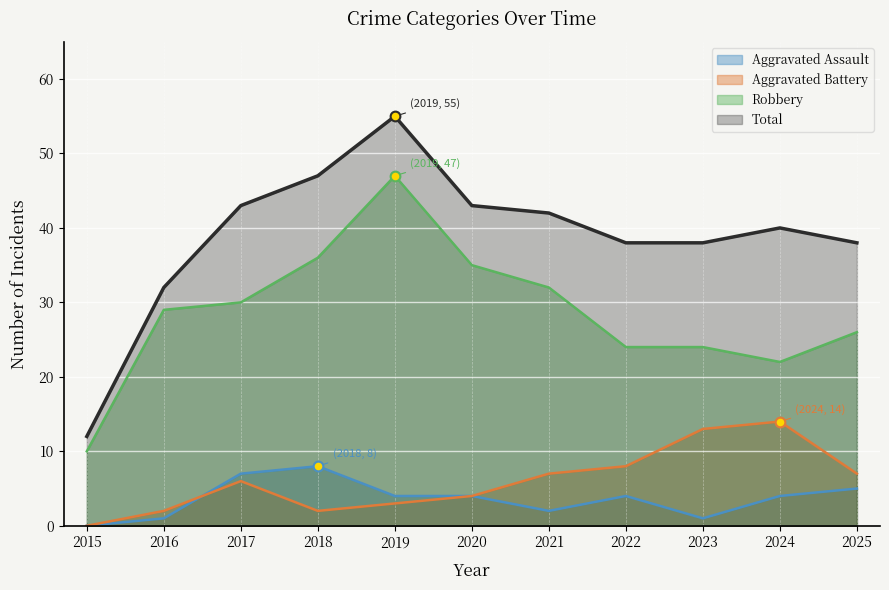

Which has a higher value, 2022 or 2024?

2022